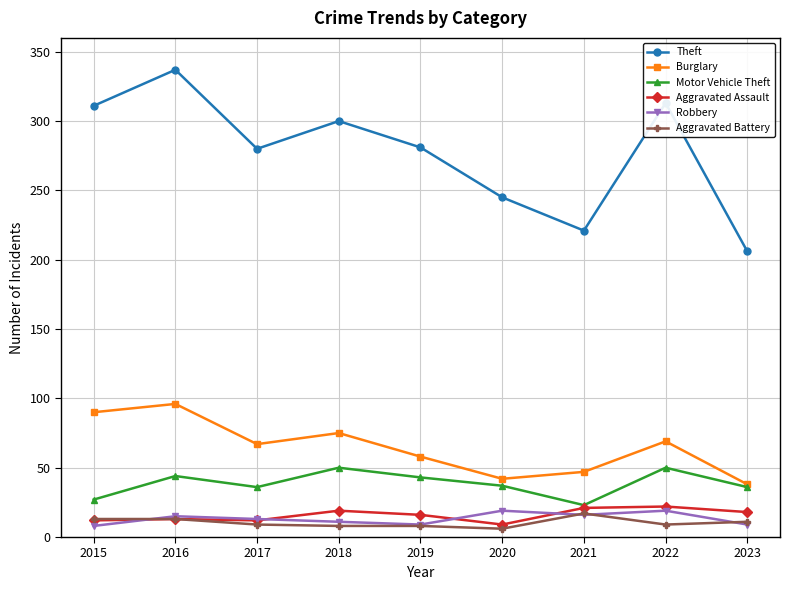

At which label does Aggravated Battery reach its peak?

2021